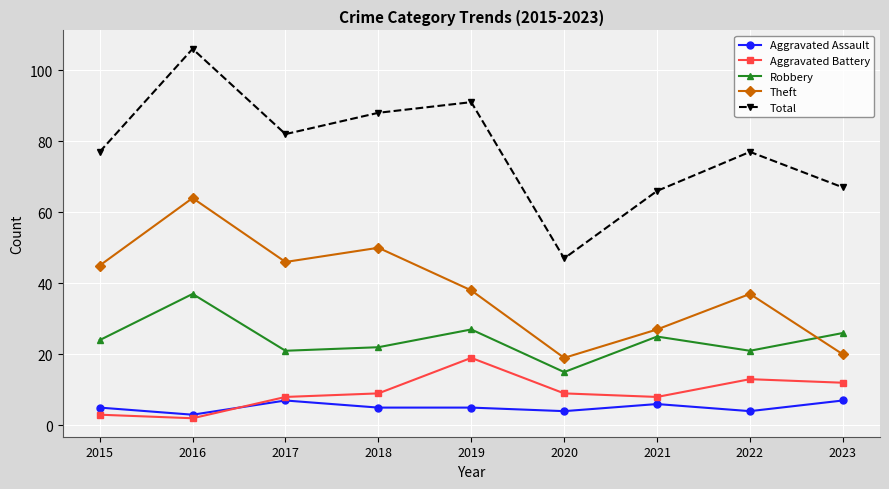

Where is Theft nearest to the value 41?

2019